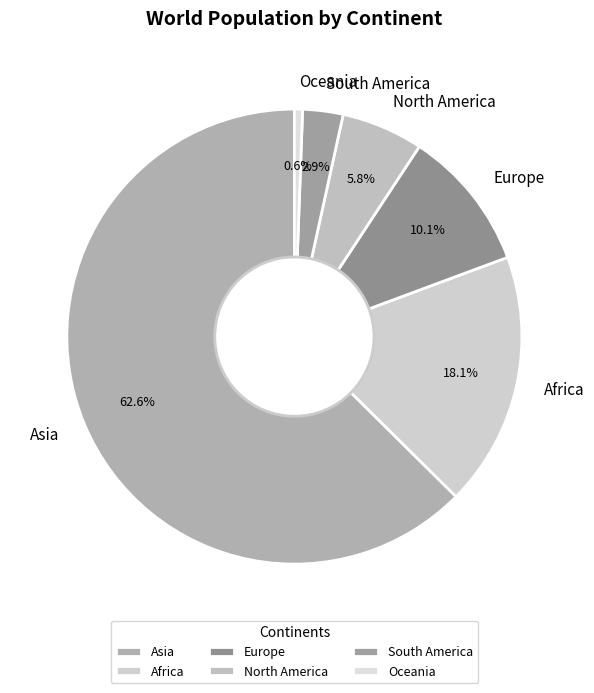

Is there any slice that represents more than half of the pie?

Yes